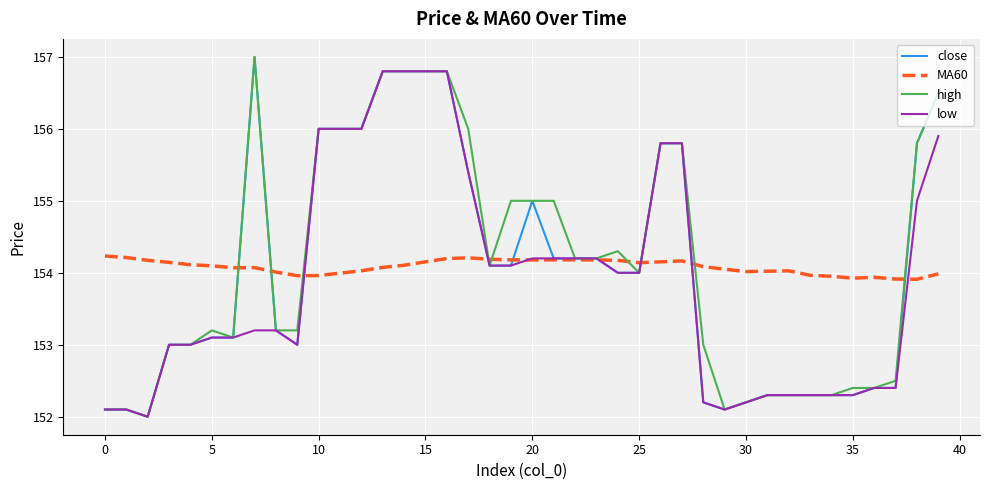

What is the minimum value shown in the chart?

152.0